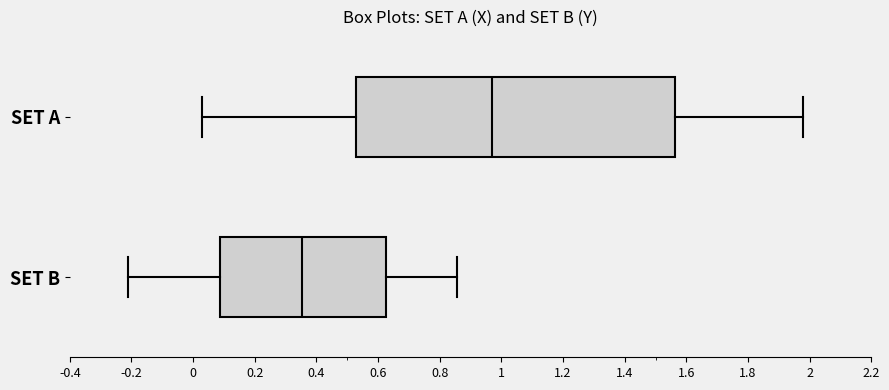

Reading bottom to top, read every box against the x-axis: the position of its median line, the range the box covers, and the ends of its whiskers. The values are not printed on the chart, so give them approximately, as read against the axis.

SET B: median 0.36, box 0.08 to 0.62, whiskers -0.20 to 0.86
SET A: median 0.96, box 0.52 to 1.56, whiskers 0.02 to 1.98